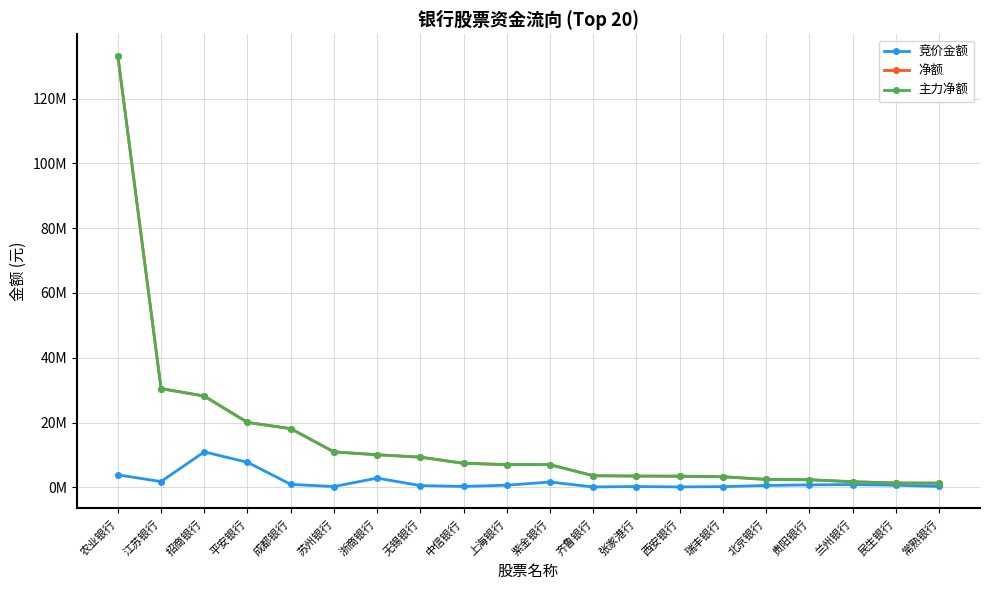

What is the sum of the 竞价金额 values at 苏州银行 and 平安银行?

7981880